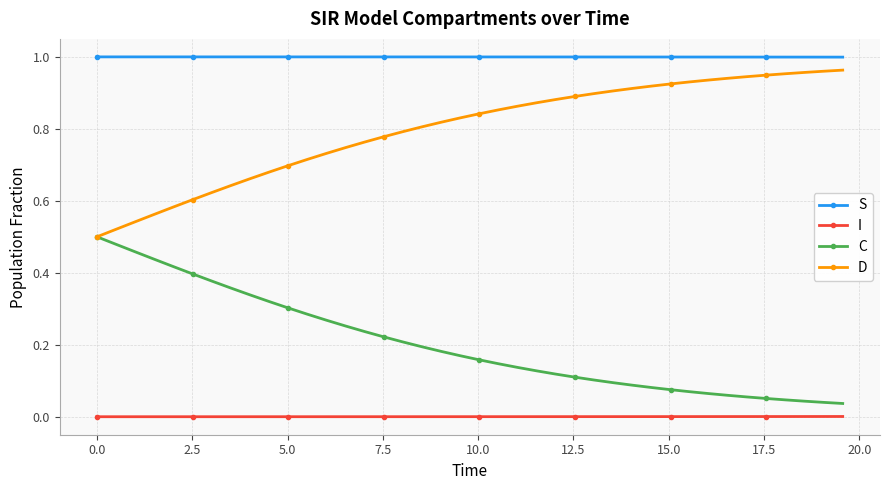

Rank the series by their average value, from lowest to highest.

I, C, D, S